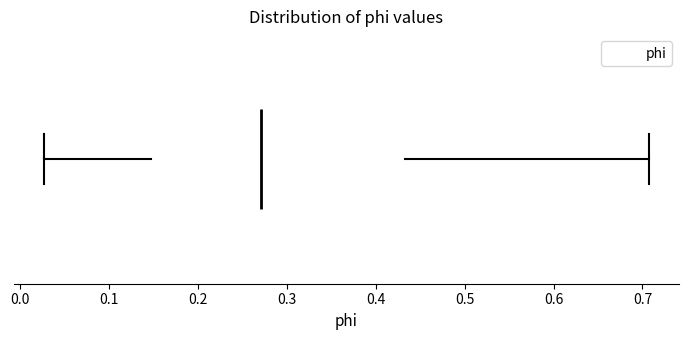

Transcribe this box plot: give where the median line is, the range the box spans, and where the two whiskers end, as read against the x-axis. The values are not printed on the chart, so give them approximately, as read against the axis.

median 0.27, box 0.15 to 0.43, whiskers 0.03 to 0.71